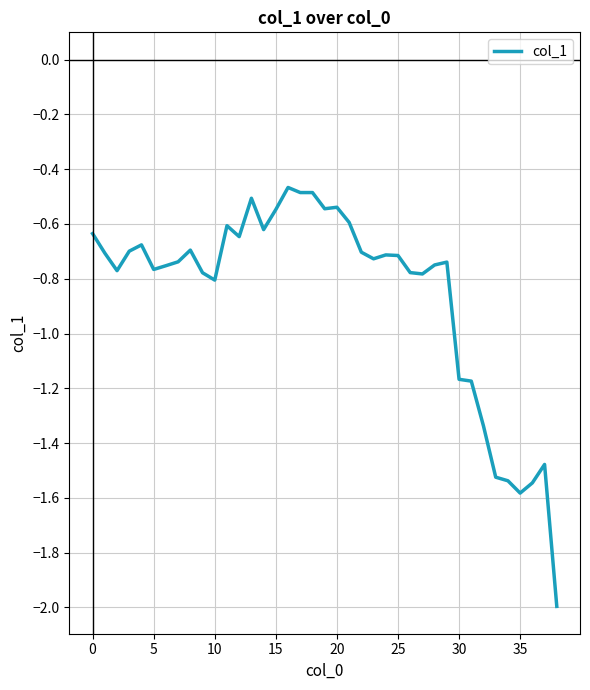

What is the smallest value displayed?

-2.0